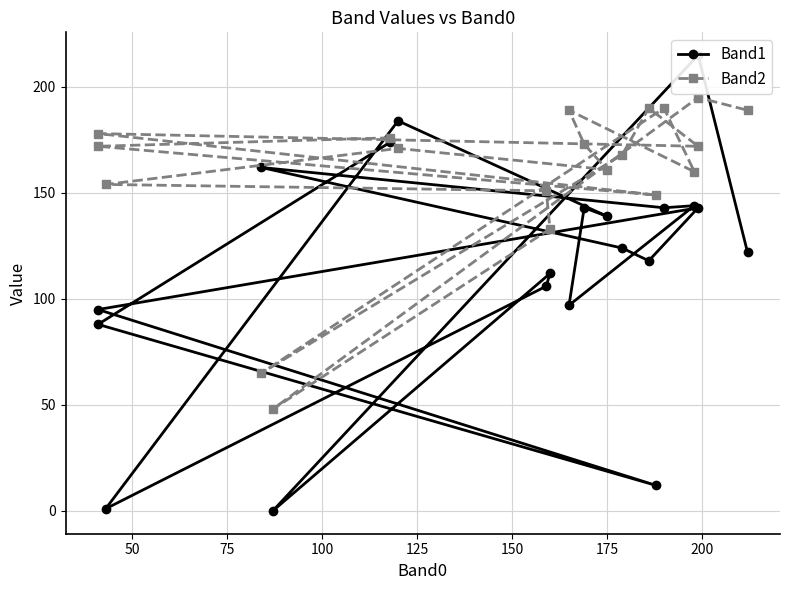

Reading left to right, list all the values displayed in this chart.

Band1: 174	88	12	95	143	118	124	162	143	144	97	143	139	184	1	106	112	0	215	122
Band2: 176	172	149	178	172	190	168	65	190	160	189	173	161	171	154	151	133	48	195	189